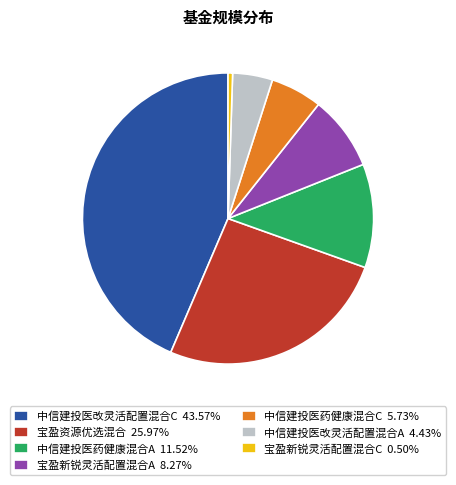

Between 宝盈资源优选混合 and 中信建投医改灵活配置混合A, which is larger?

宝盈资源优选混合